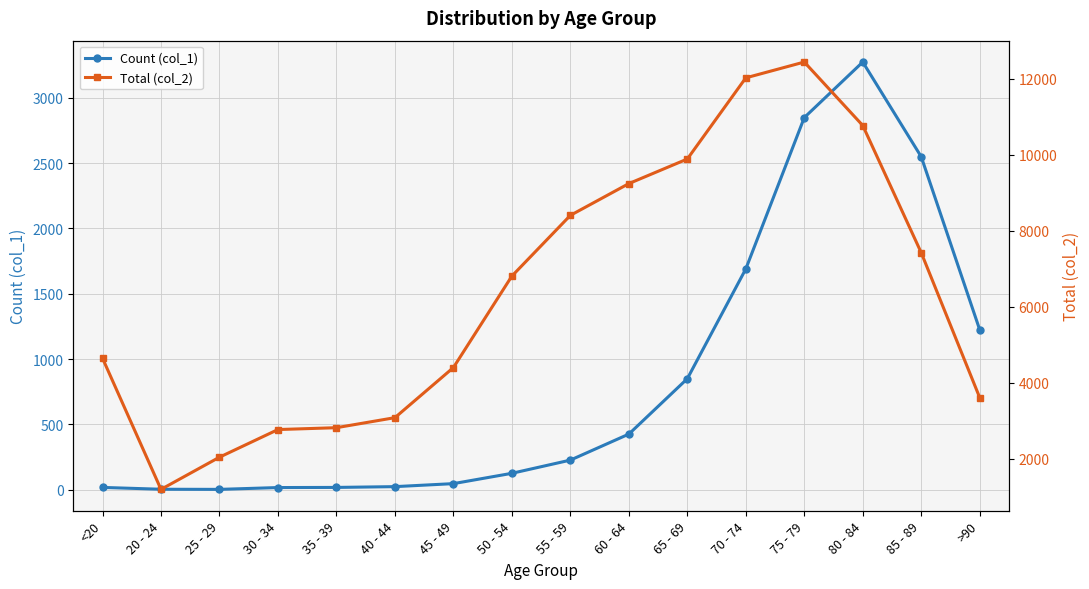

How many lines are shown in the chart?

2